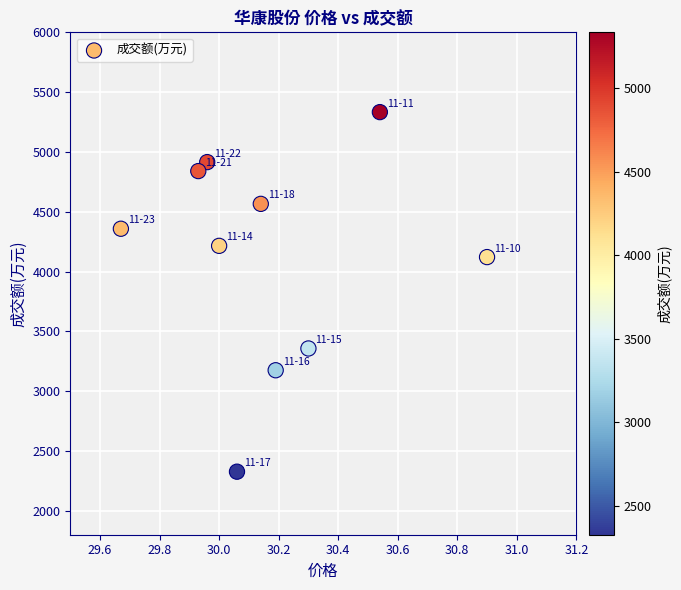

What is the range of Y values (max minus min)?

3006